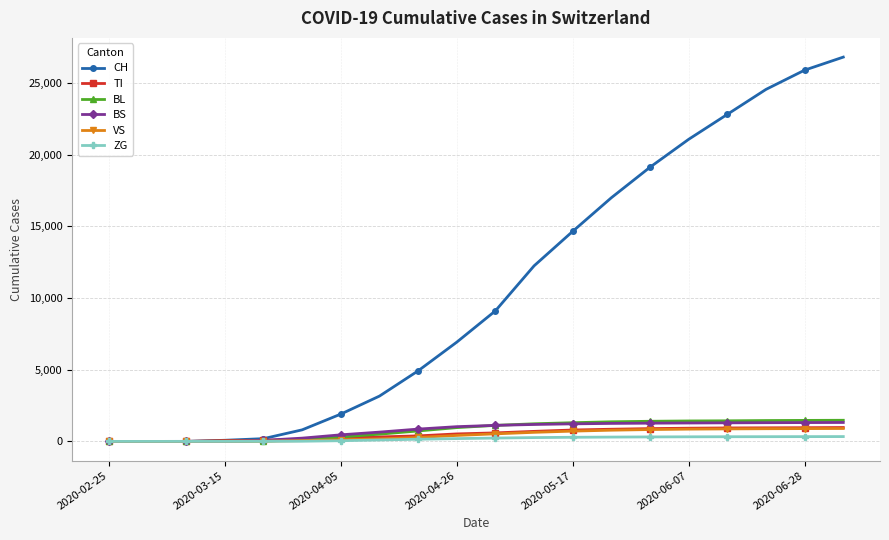

How many data points does each series have?

20